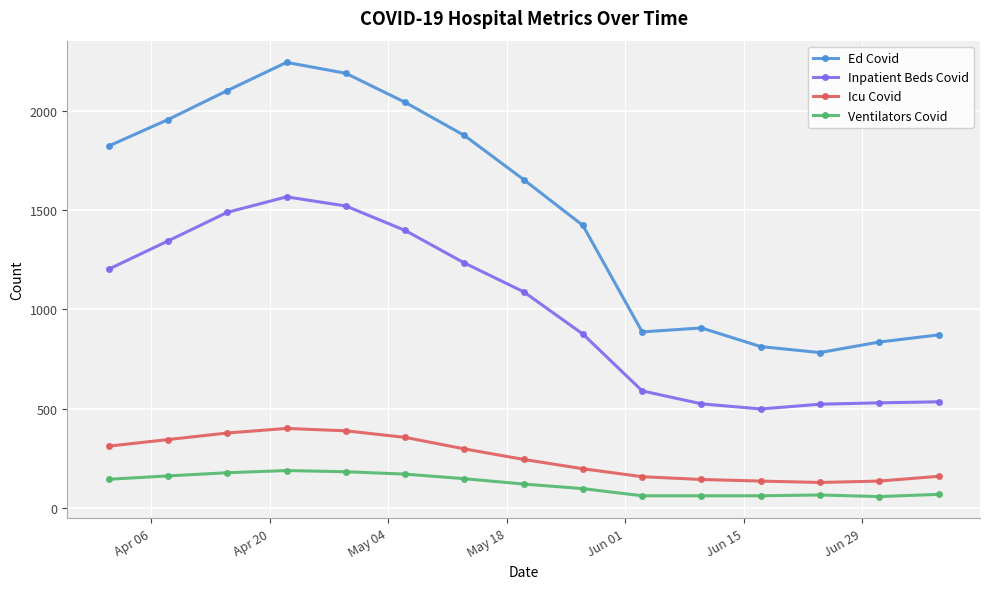

What is the smallest value displayed?

58